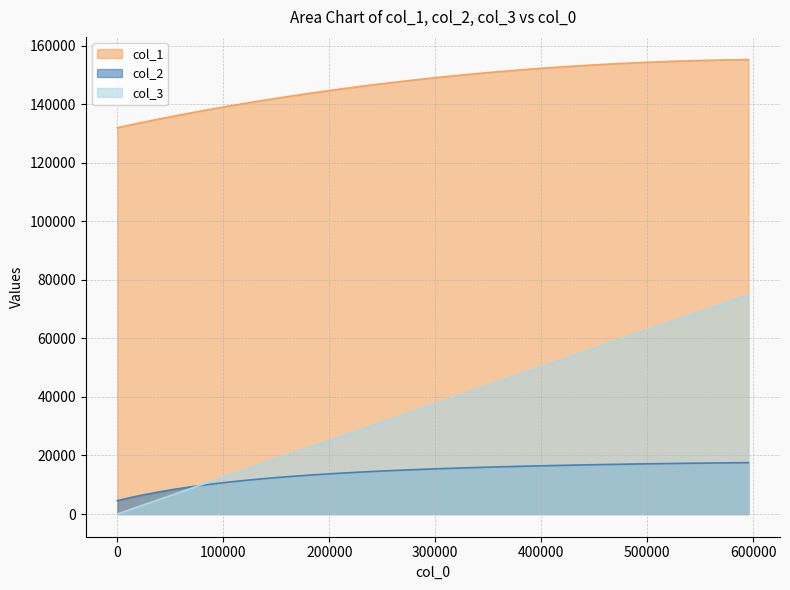

True or false: col_1 has more than 2 interior local peaks.

False